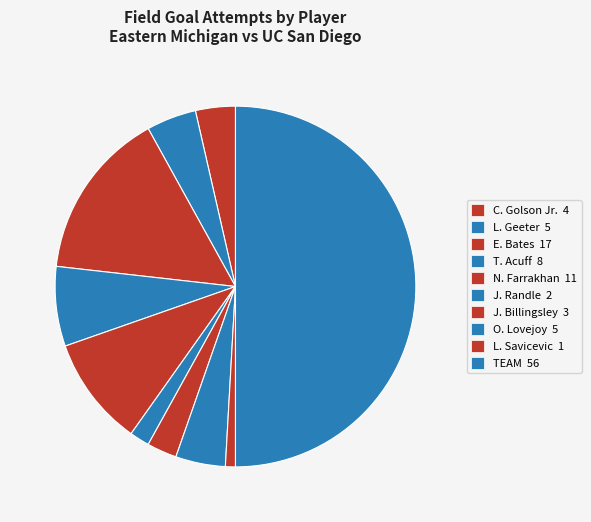

What percentage is the C. Golson Jr. slice, to the nearest percent?

4%